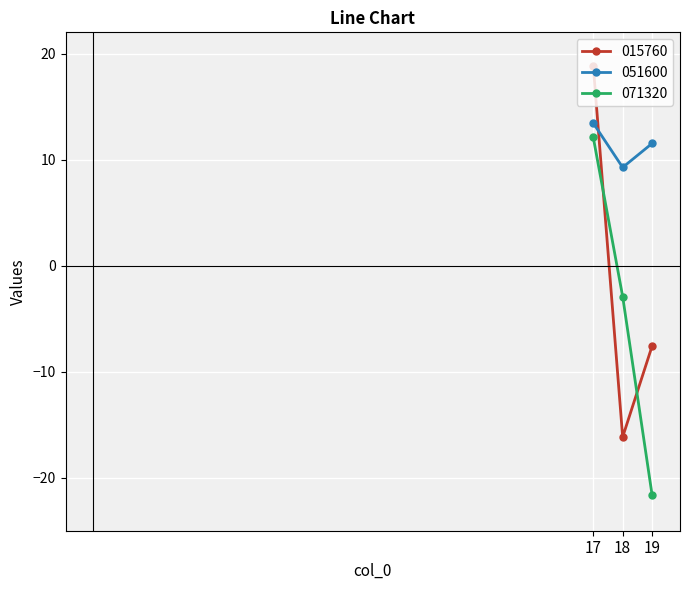

How many positive values does the 015760 series have?

1